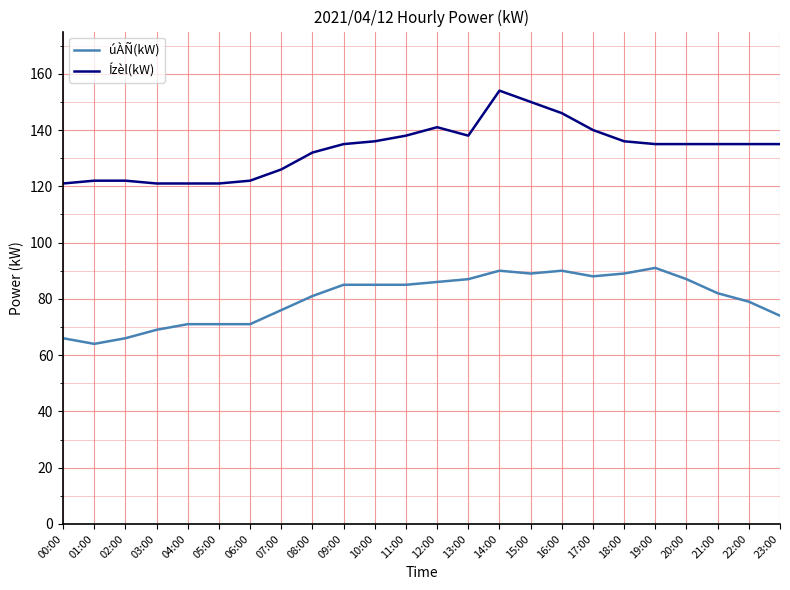

Is it true that Ízèl(kW) equals 122 at 01:00?

True